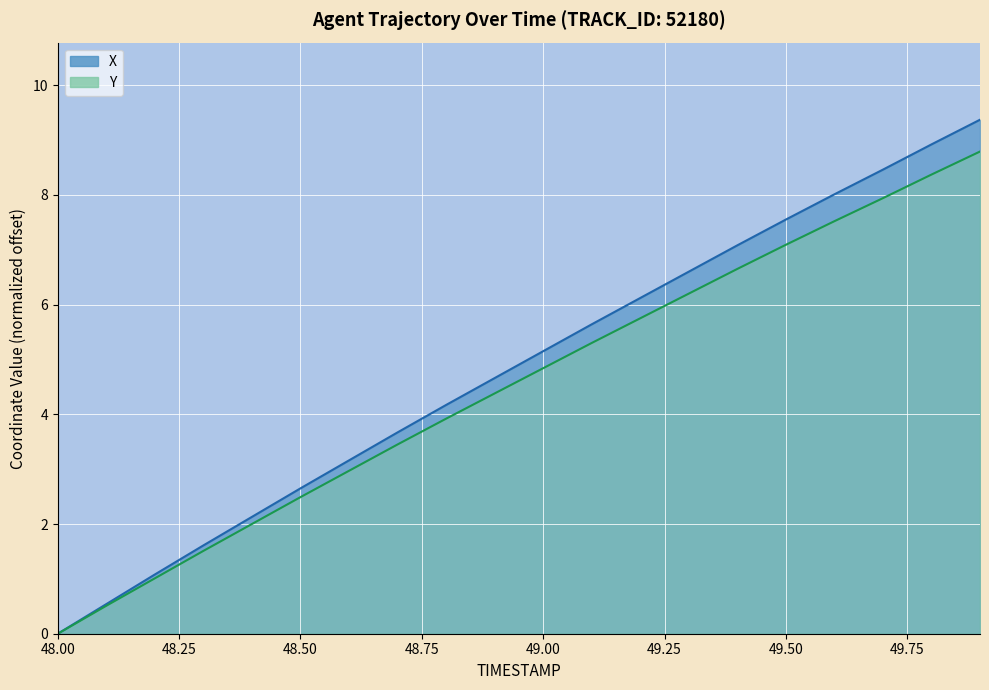

The Y series shows 4.6 at 48.6. True or false?

False